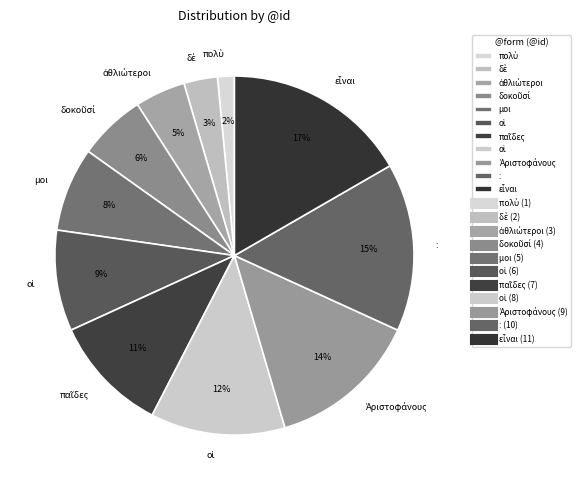

To the nearest percent, what is the difference between the largest and smallest slice percentages?

15%